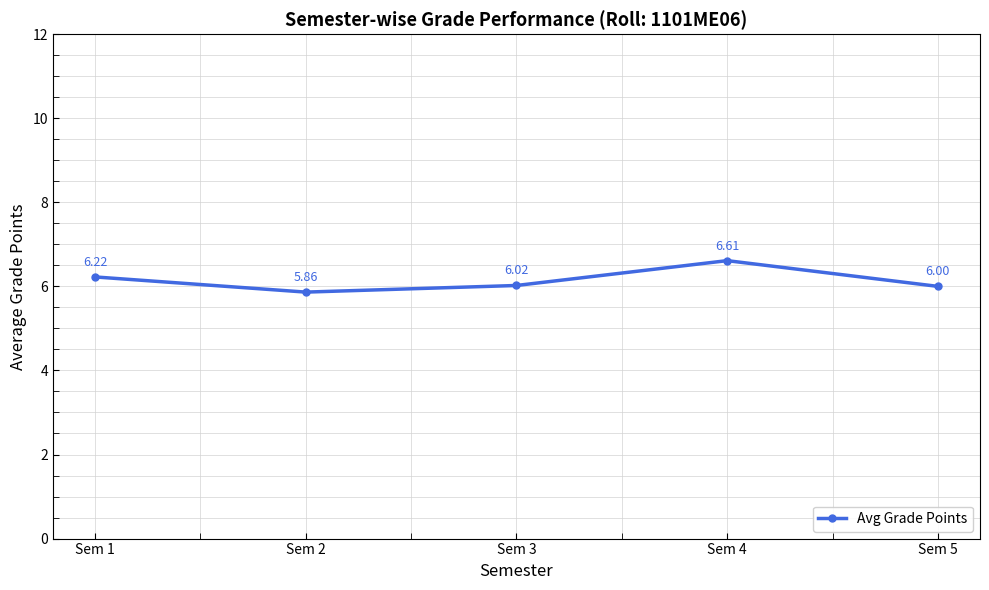

Rank the categories by value from lowest to highest.

Sem 2, Sem 5, Sem 3, Sem 1, Sem 4